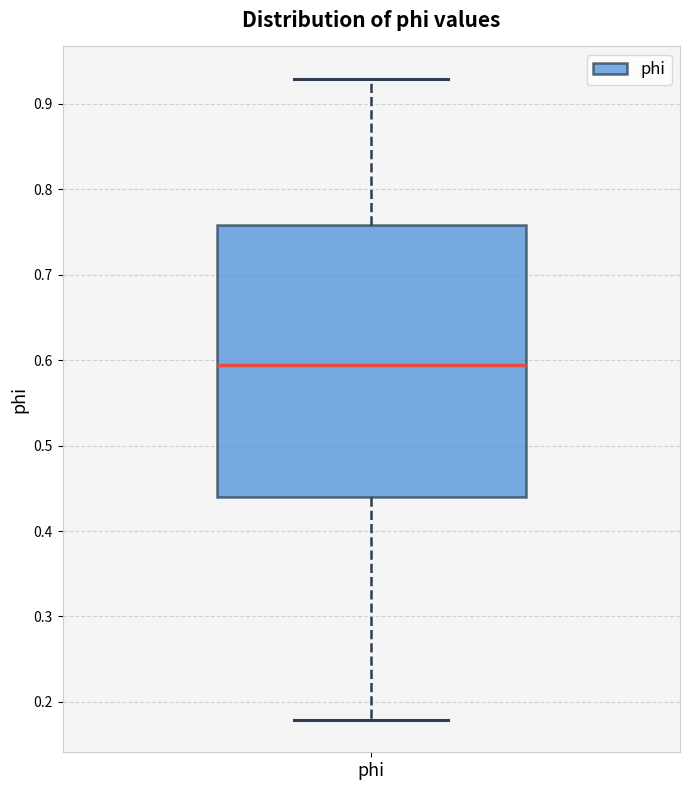

Transcribe this box plot: give where the median line is, the range the box spans, and where the two whiskers end, as read against the y-axis. The values are not printed on the chart, so give them approximately, as read against the axis.

median 0.59, box 0.44 to 0.76, whiskers 0.18 to 0.93